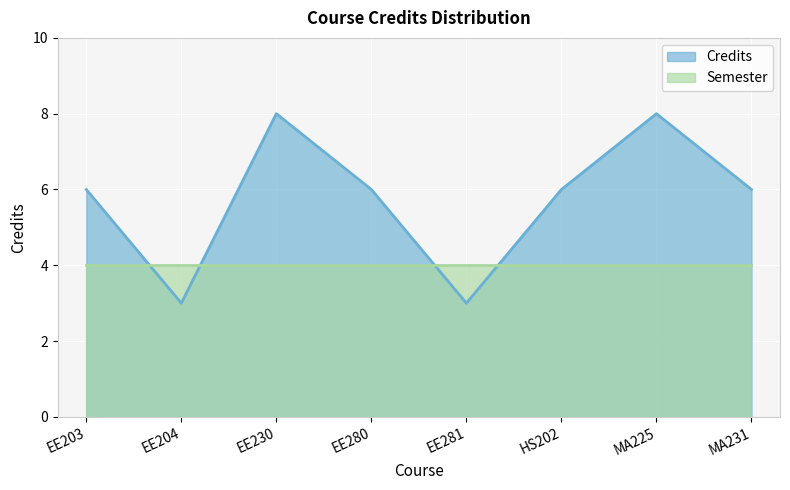

List the labels in order of value, smallest first.

EE204, EE281, EE203, EE280, HS202, MA231, EE230, MA225